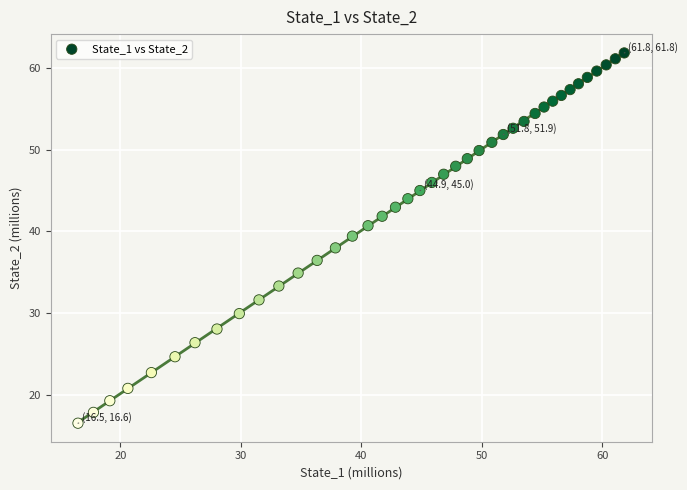

What is the range of X values (max minus min)?

45.3